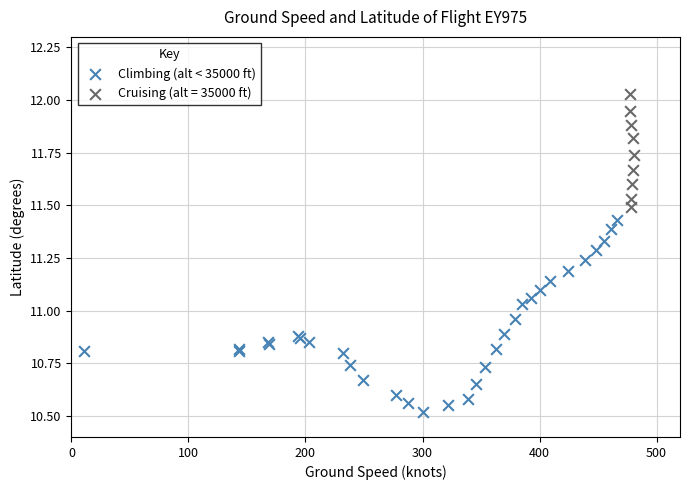

Which series has the largest Y range (max minus min)?

Climbing (alt < 35000 ft)